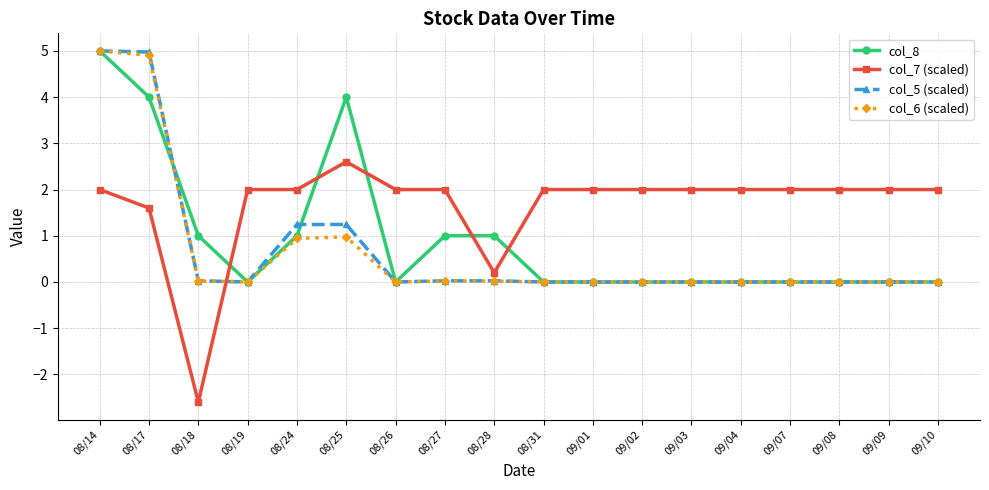

True or false: col_8 has a value of 0.0 at 09/08.

True